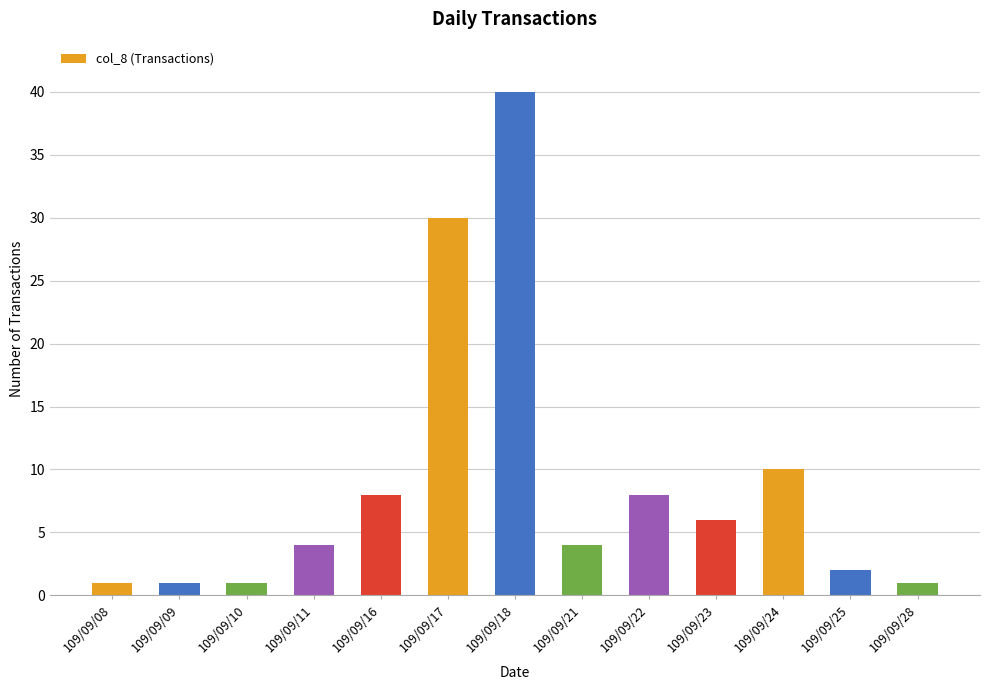

What is the maximum value shown in the chart?

40